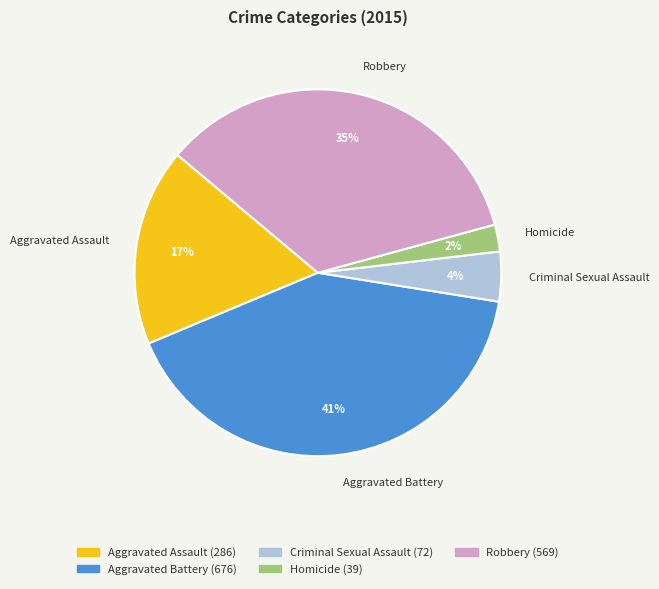

What percentage is the Aggravated Battery slice, to the nearest percent?

41%